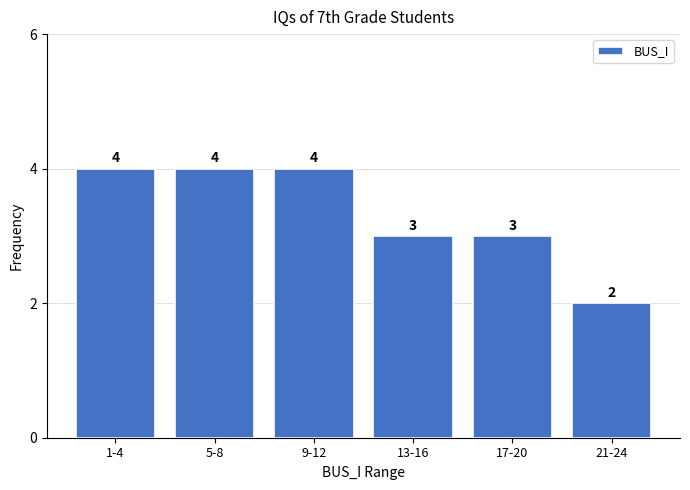

Reading left to right, what are all the values shown in this chart?

1-4=4	5-8=4	9-12=4	13-16=3	17-20=3	21-24=2